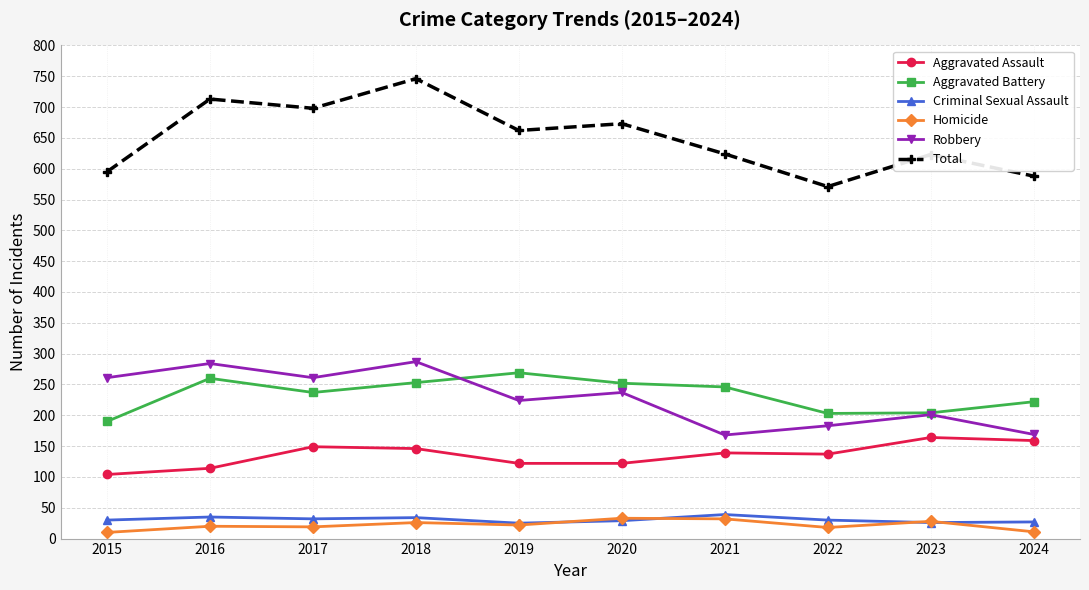

Count the number of data series in this chart.

6